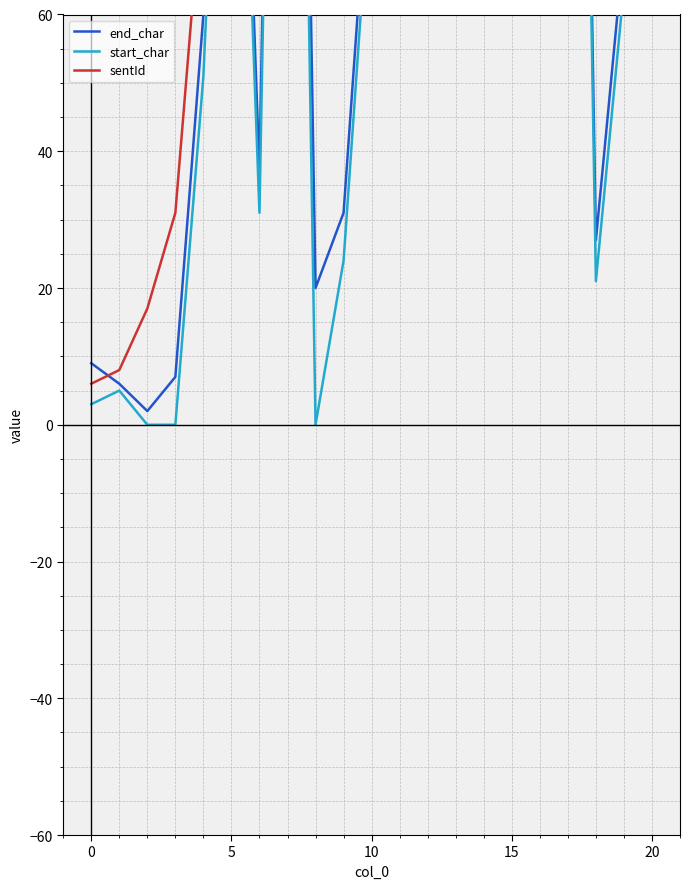

Which series changed the most between 8 and 14?

start_char